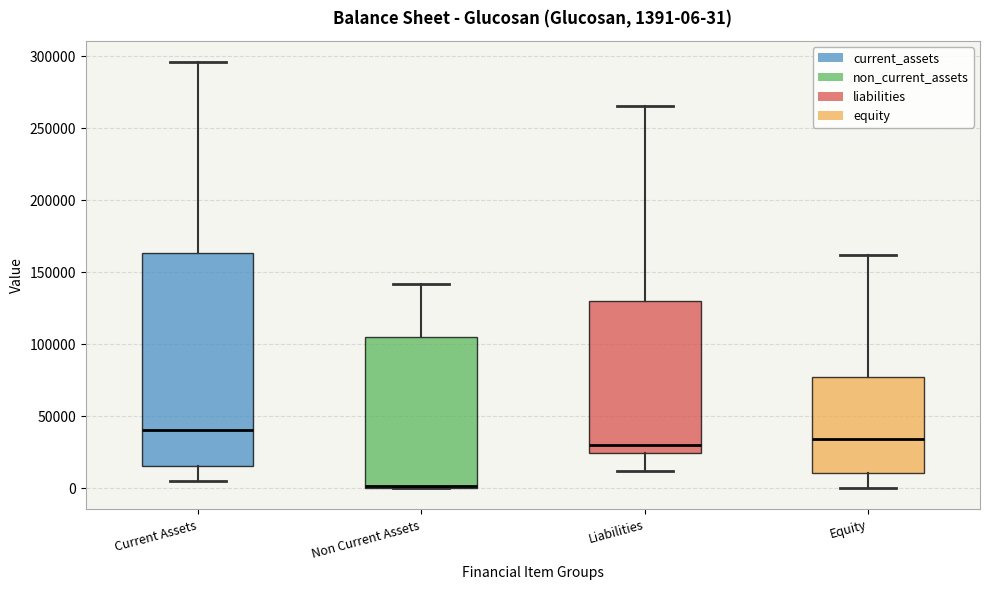

Which box is the tallest, from its lower edge to its upper edge?

Current Assets